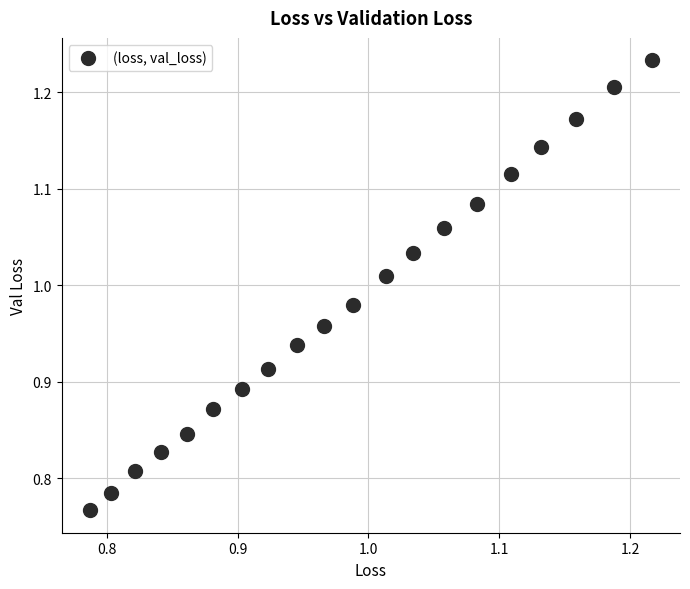

What is the range of Y values (max minus min)?

0.5